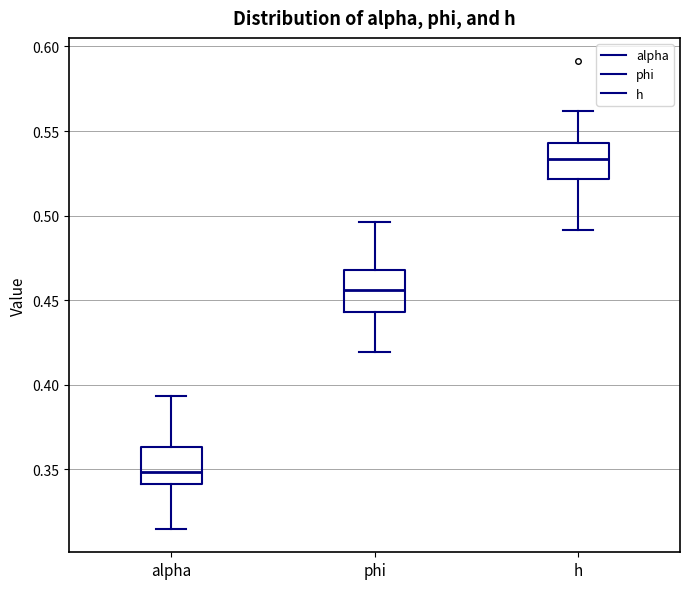

Where does the median line of the box for phi sit on the y-axis? The values are not printed on the chart, so give them approximately, as read against the axis.

0.455